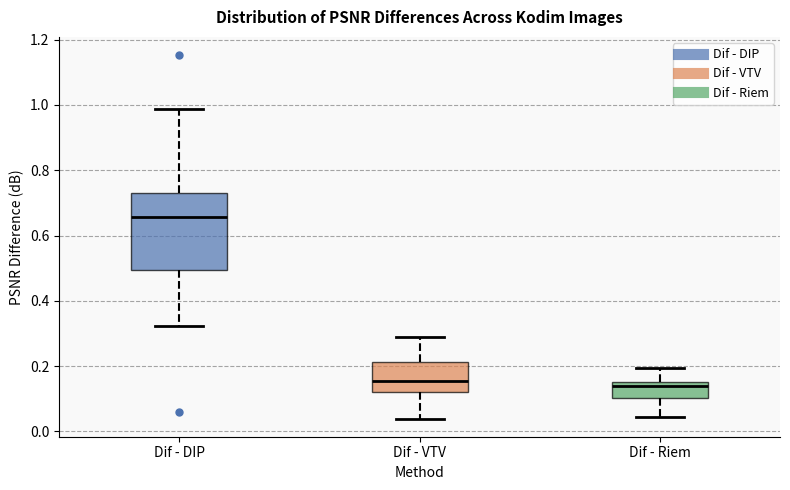

Reading left to right, read every box against the y-axis: the position of its median line, the range the box covers, and the ends of its whiskers. The values are not printed on the chart, so give them approximately, as read against the axis.

Dif - DIP: median 0.66, box 0.50 to 0.72, whiskers 0.32 to 0.98
Dif - VTV: median 0.16, box 0.12 to 0.22, whiskers 0.04 to 0.28
Dif - Riem: median 0.14, box 0.10 to 0.16, whiskers 0.04 to 0.20